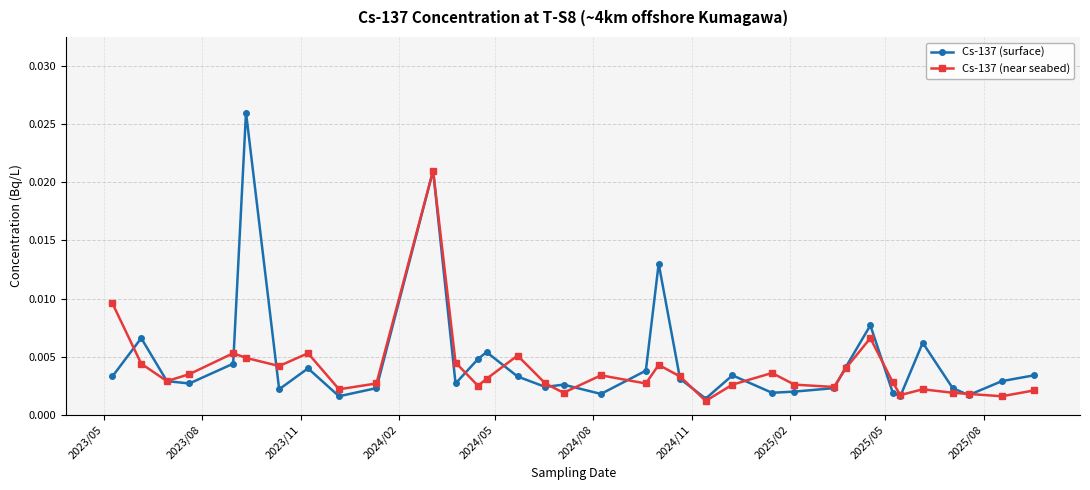

How many distinct data groups are displayed?

2